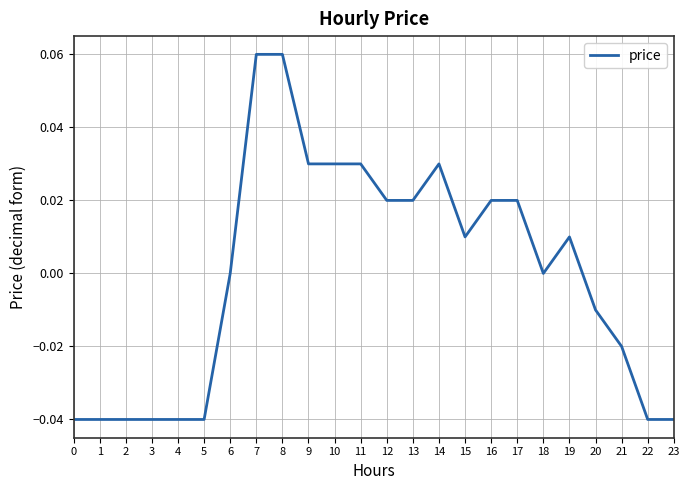

True or false: the data shows -0.0 at 20.

True